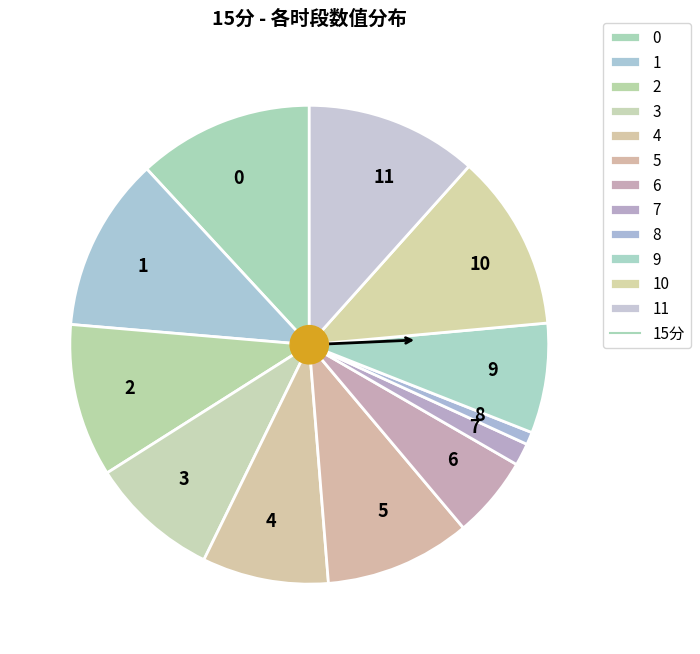

Do 5 and 1 together represent more than half of the pie?

No